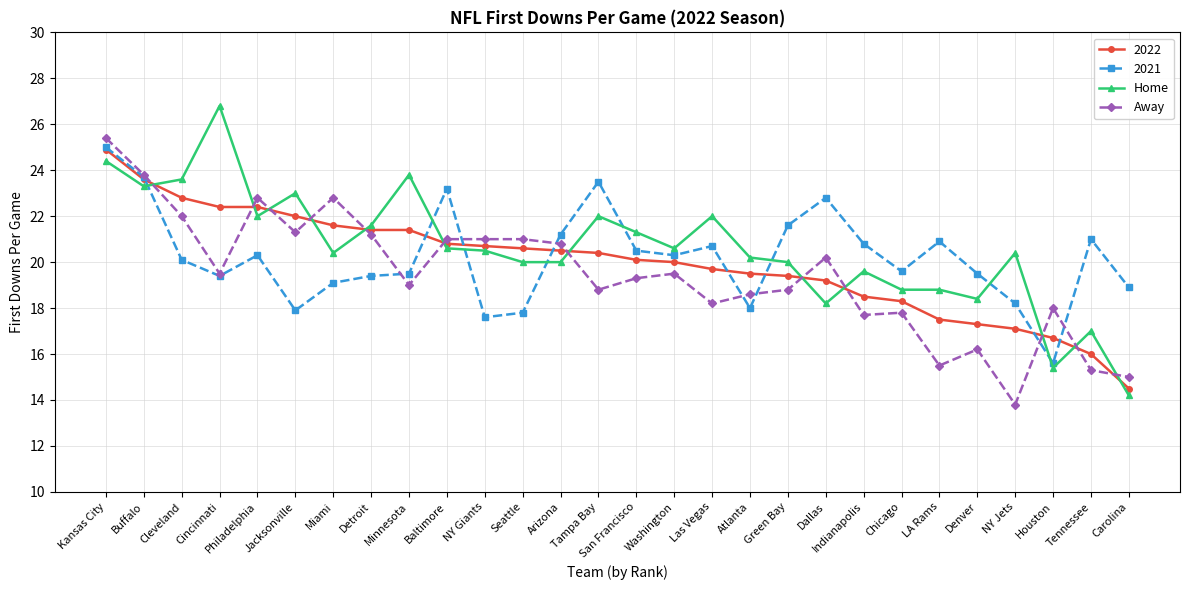

Which category has the lowest value in the Away series?

NY Jets